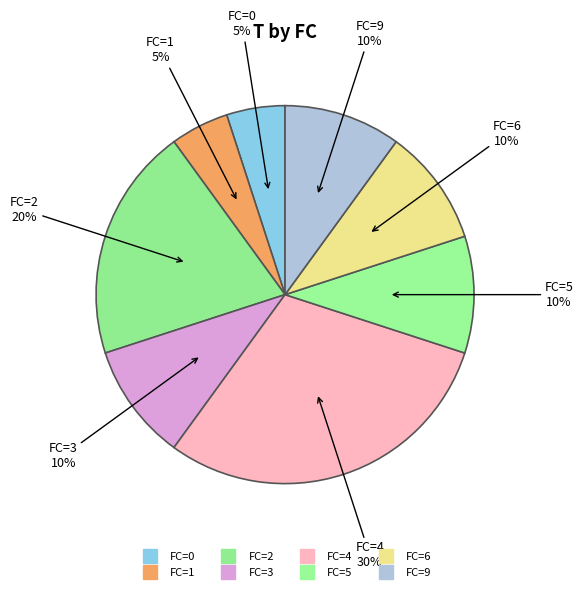

Count the number of slices in the pie.

8